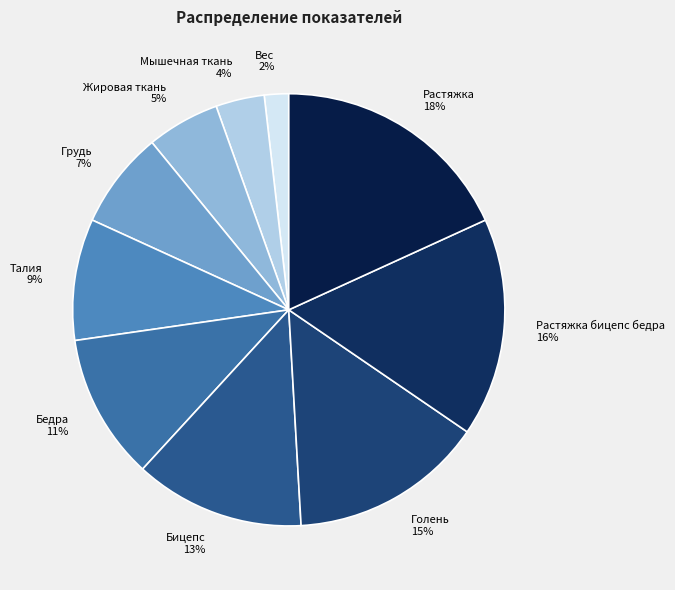

Is it true that Грудь is 1% of the pie?

False